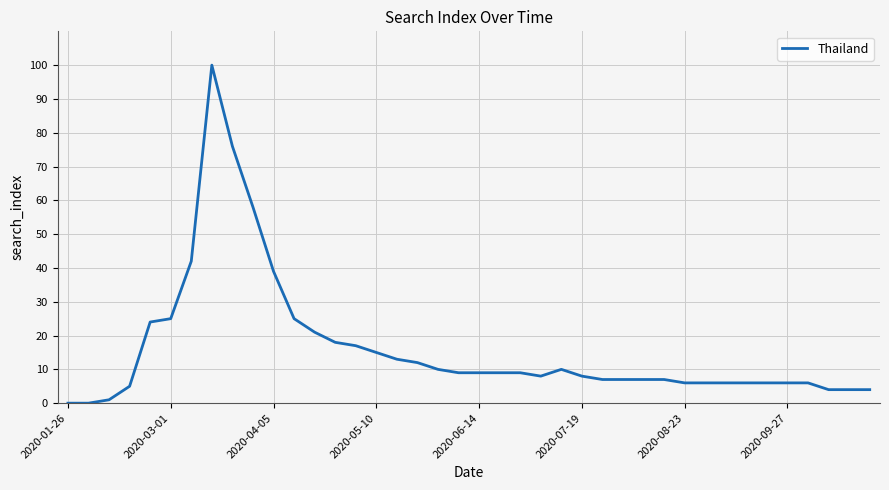

What is the maximum value shown in the chart?

100